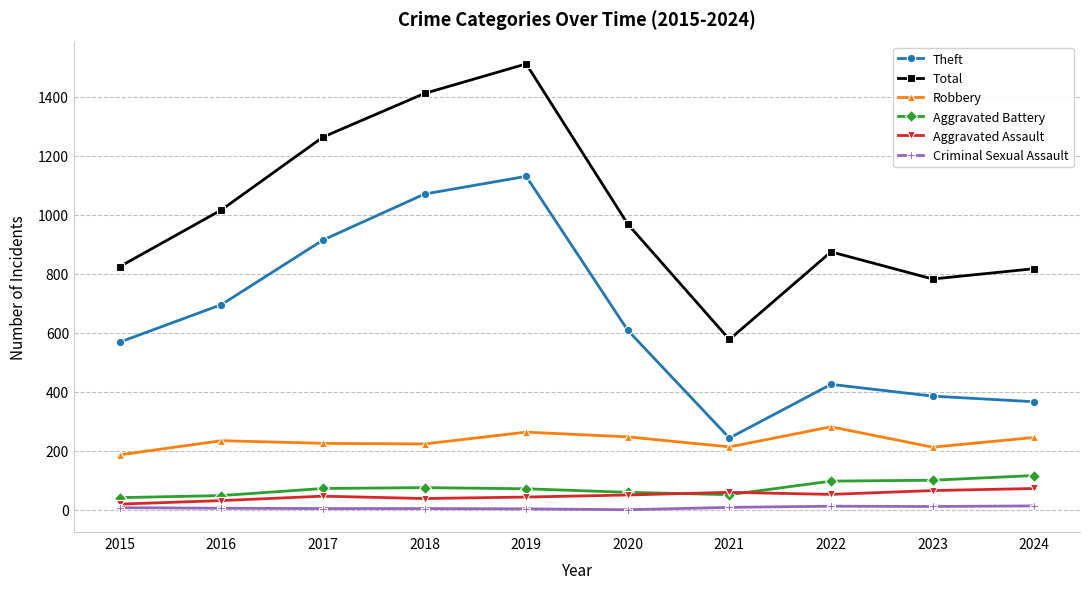

What is the value of the Theft point at the 6th from the left?

608